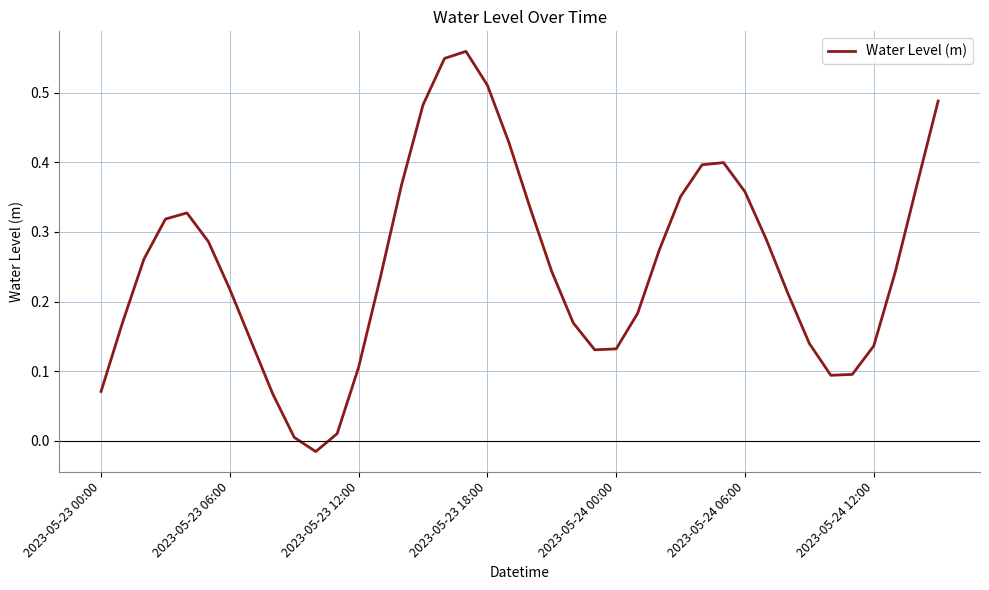

Does the chart display data point markers on the line(s)?

No